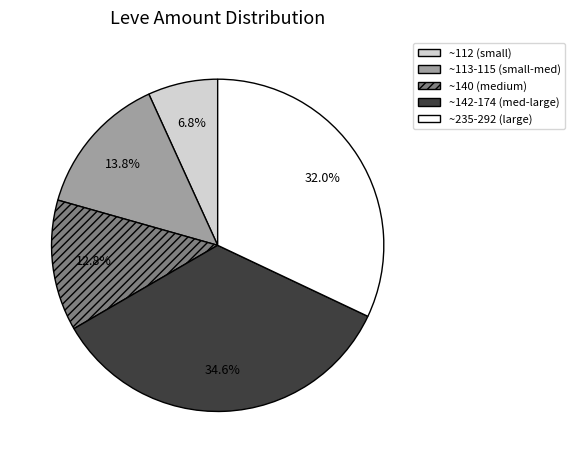

How many segments does this pie chart have?

5